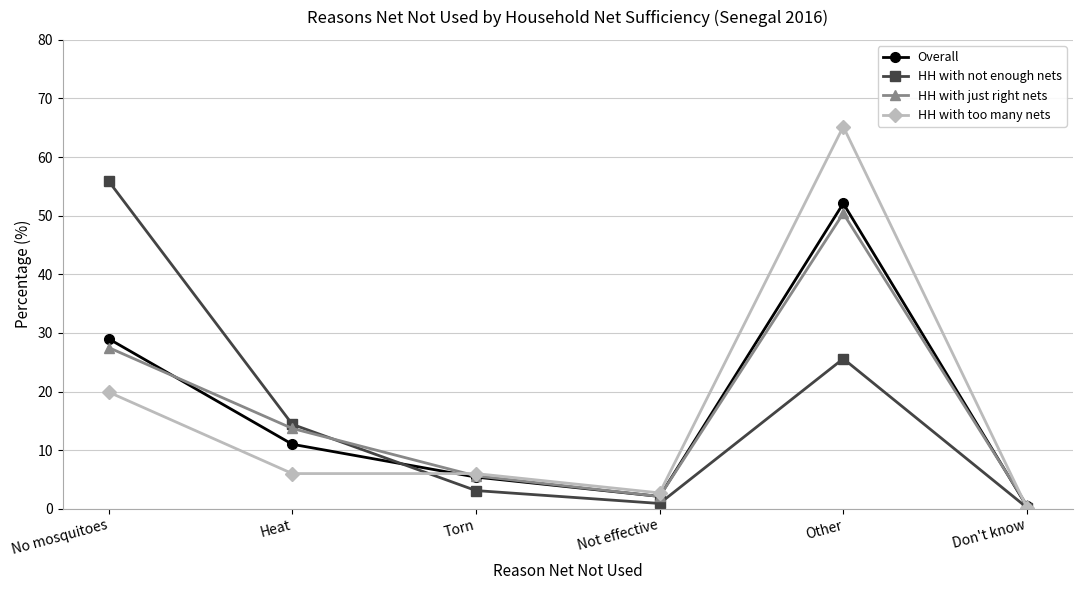

What is the label of the 3rd point from the left?

Torn